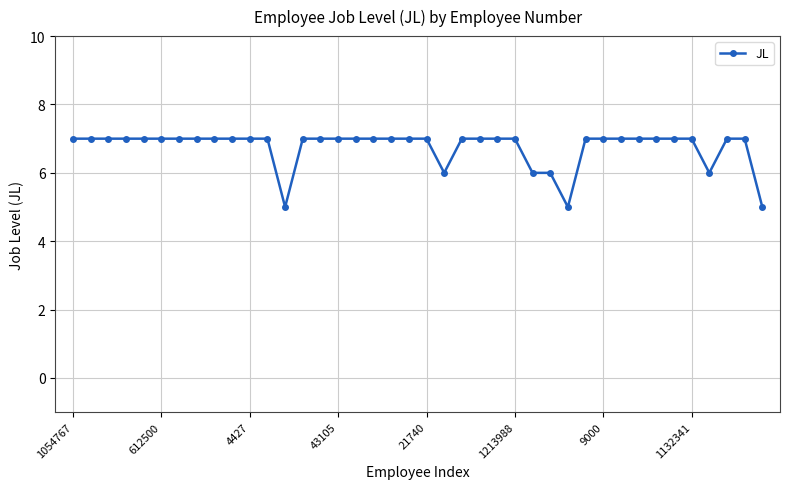

What is the average value?

7